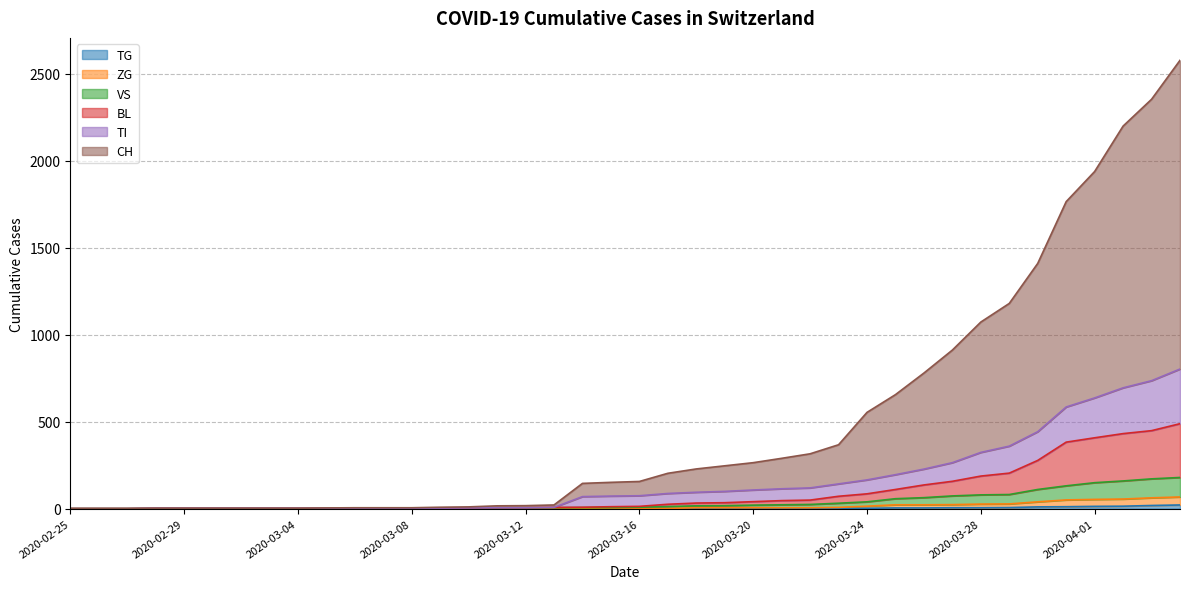

At which label does BL reach its minimum?

2020-02-25